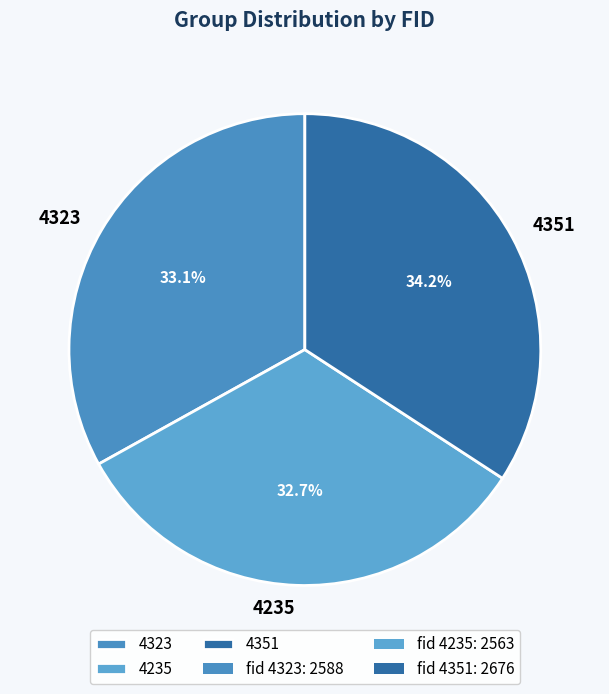

Does 4351 represent more than half of the total?

No